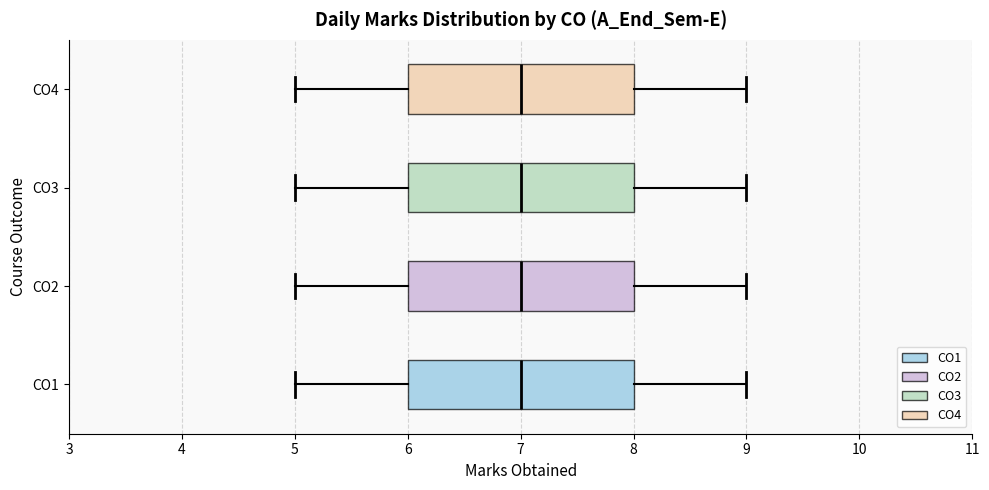

Reading bottom to top, read every box against the x-axis: the position of its median line, the range the box covers, and the ends of its whiskers. The values are not printed on the chart, so give them approximately, as read against the axis.

CO1: median 7, box 6 to 8, whiskers 5 to 9
CO2: median 7, box 6 to 8, whiskers 5 to 9
CO3: median 7, box 6 to 8, whiskers 5 to 9
CO4: median 7, box 6 to 8, whiskers 5 to 9